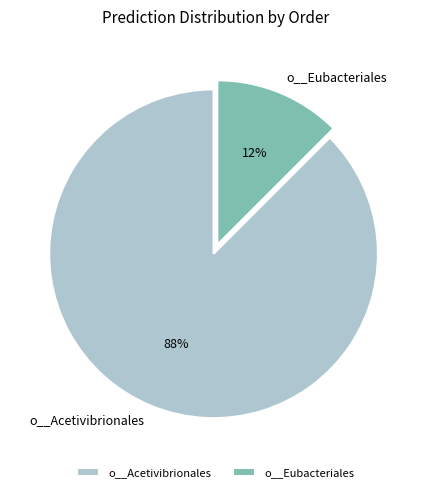

Which category has the biggest portion of the pie?

o__Acetivibrionales